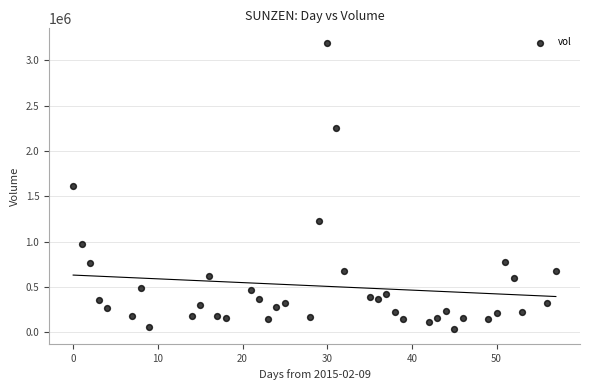

What is the range of X values (max minus min)?

57